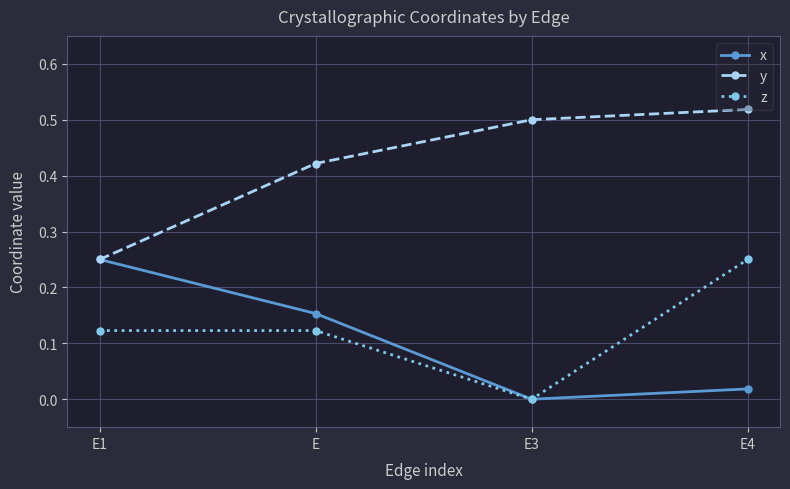

How many y values are between 0 and 1?

4